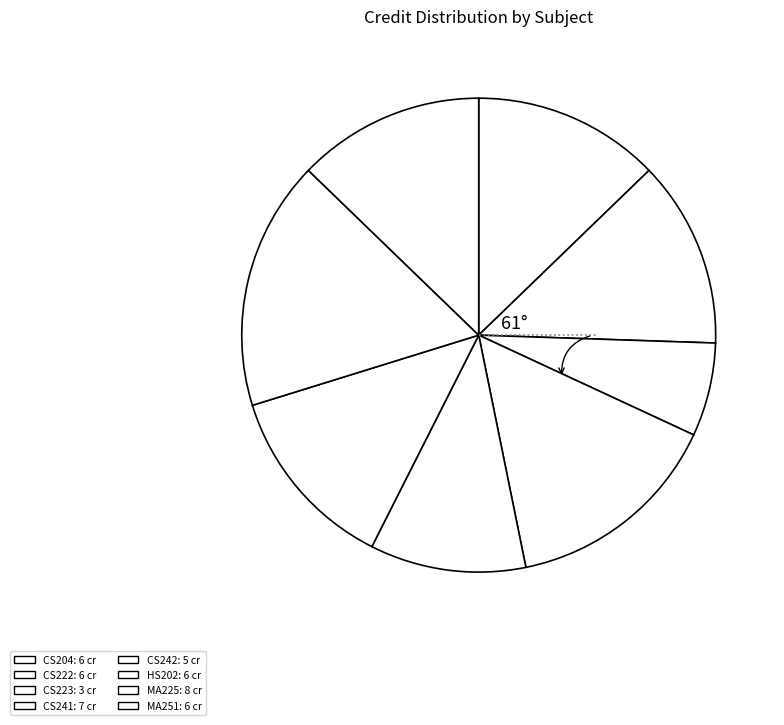

Count the number of slices in the pie.

8